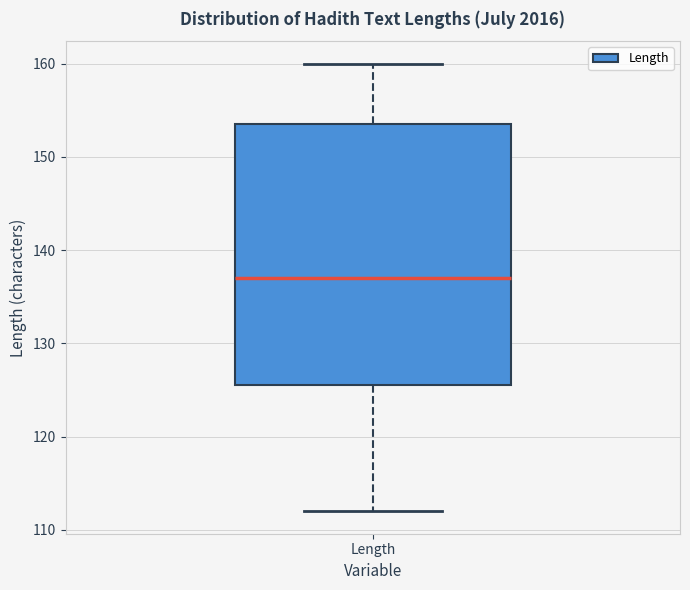

Transcribe this box plot: give where the median line is, the range the box spans, and where the two whiskers end, as read against the y-axis. The values are not printed on the chart, so give them approximately, as read against the axis.

median 137, box 126 to 154, whiskers 112 to 160